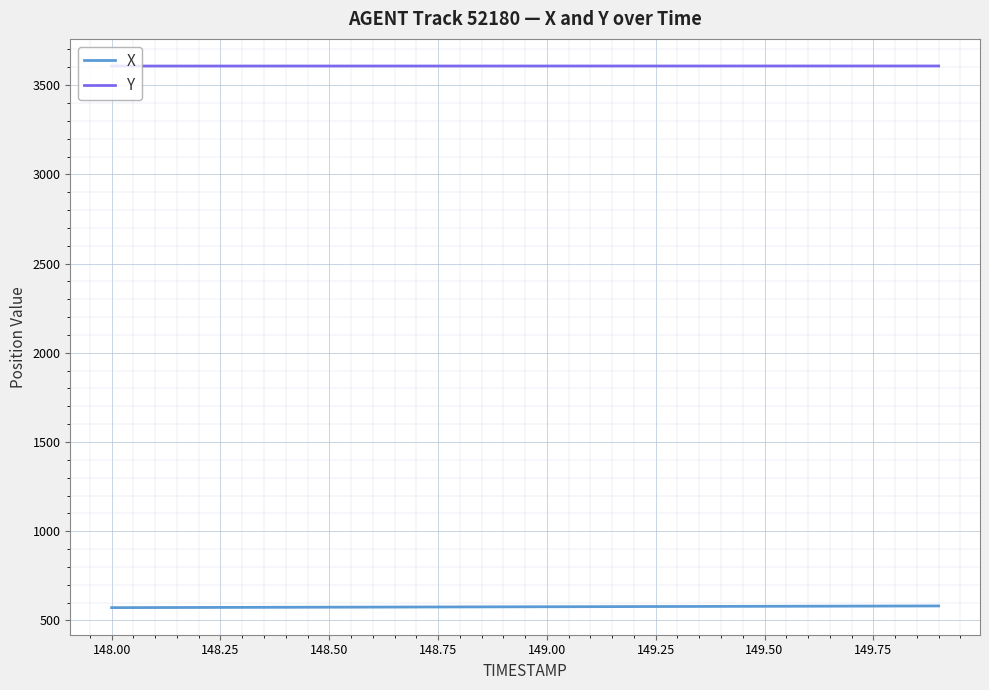

Which series has the largest total across all categories?

Y